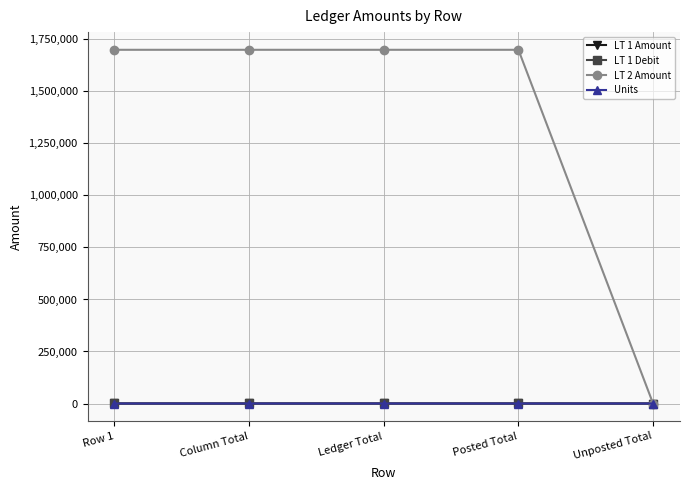

Which series has the largest total across all categories?

LT 2 Amount